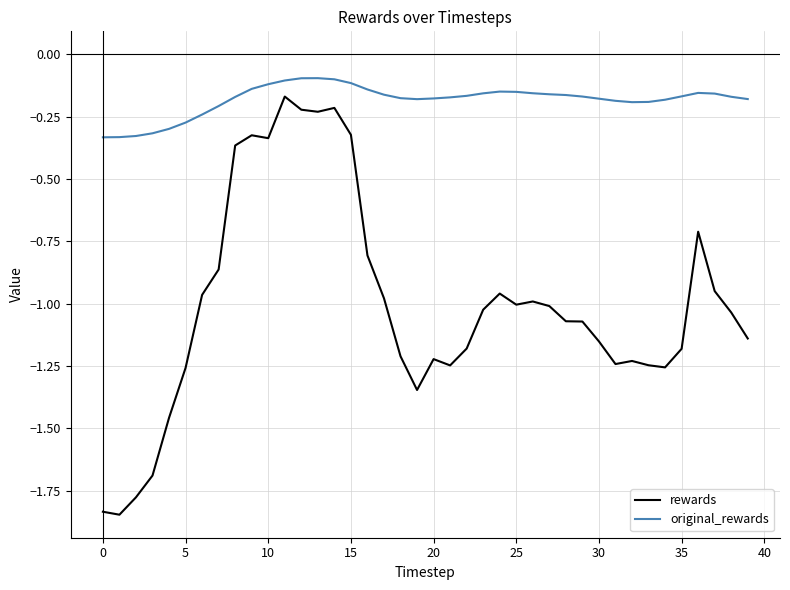

List the series in order of their overall mean, lowest first.

rewards, original_rewards